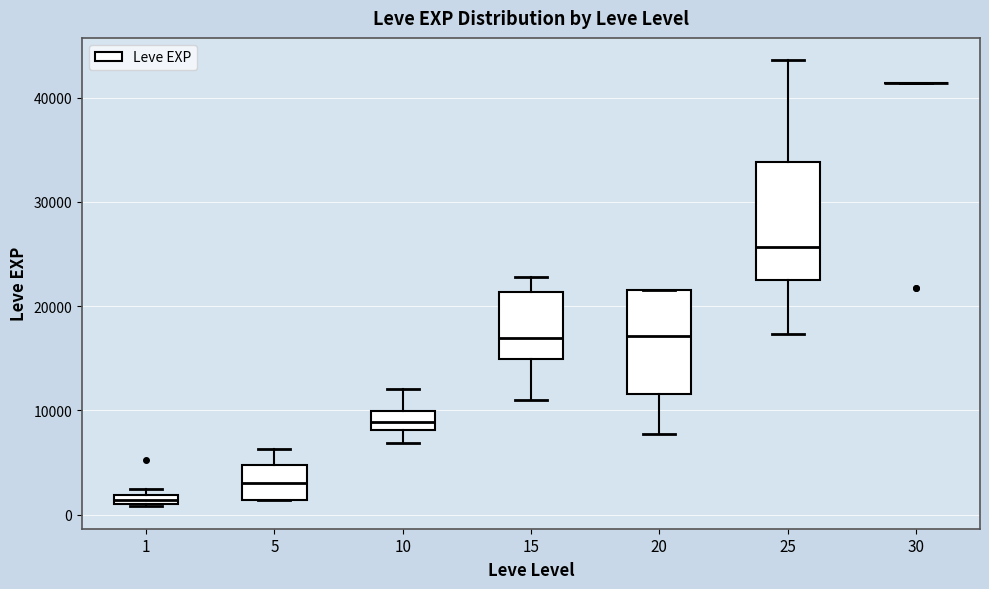

Which box is the tallest, from its lower edge to its upper edge?

25